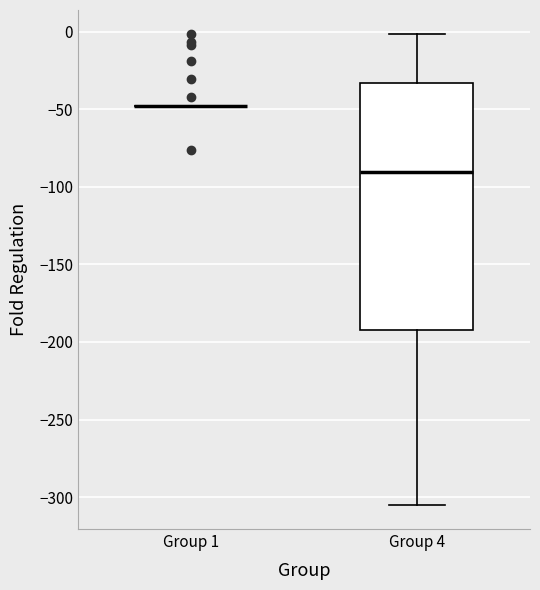

Which box is the tallest, from its lower edge to its upper edge?

Group 4